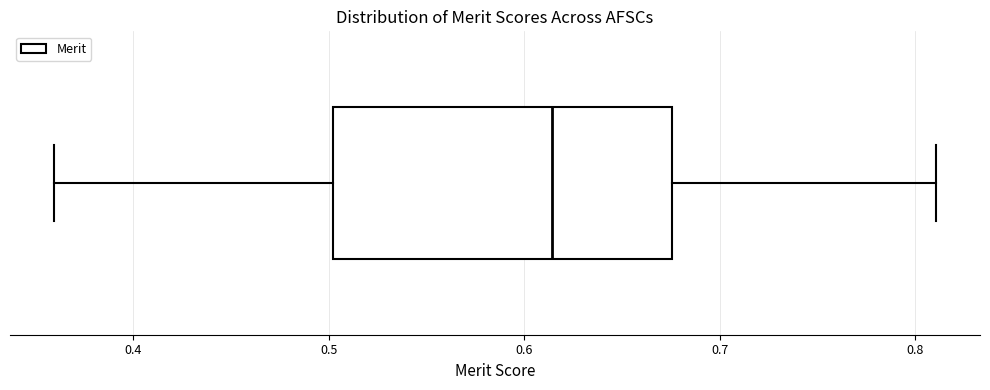

Transcribe this box plot: give where the median line is, the range the box spans, and where the two whiskers end, as read against the x-axis. The values are not printed on the chart, so give them approximately, as read against the axis.

median 0.61, box 0.50 to 0.68, whiskers 0.36 to 0.81